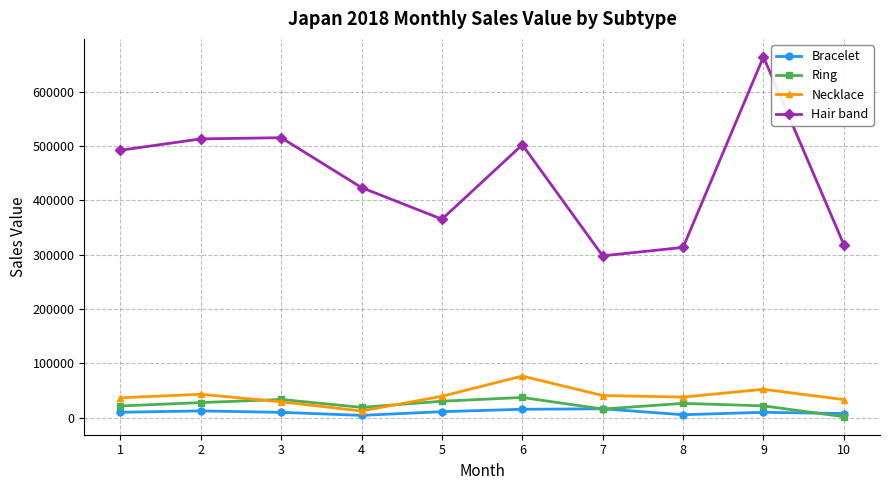

True or false: Hair band and Necklace intersect in this chart.

False